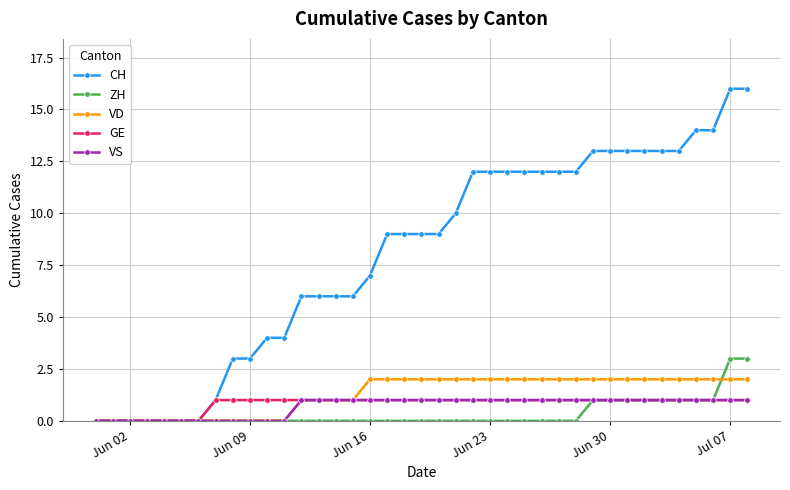

What is the difference between the second highest and minimum values in the GE series?

1